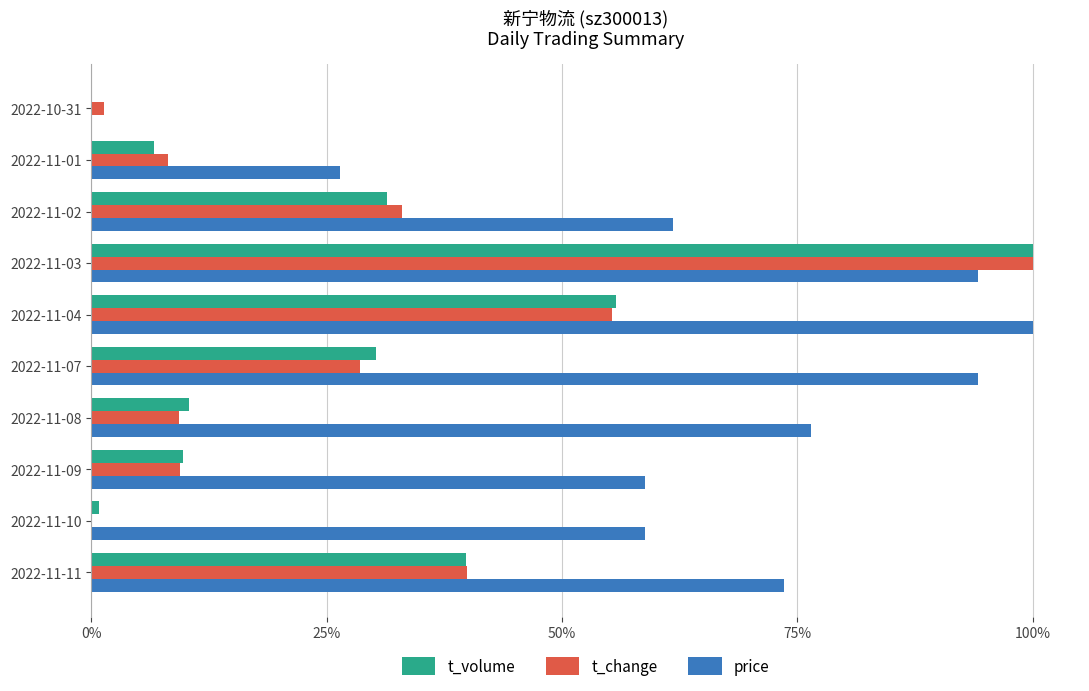

What is the value of the t_change bar at the 8th from the left?

0.3